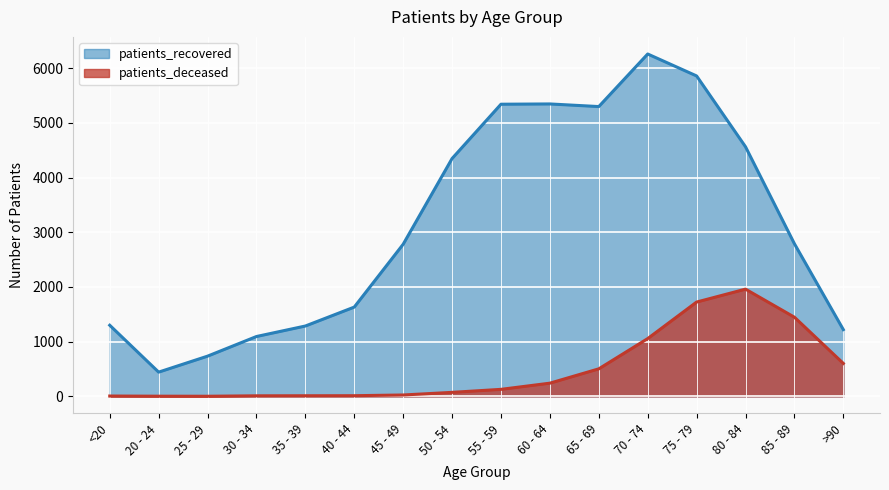

Which series changed the most between 40 - 44 and 55 - 59?

patients_recovered